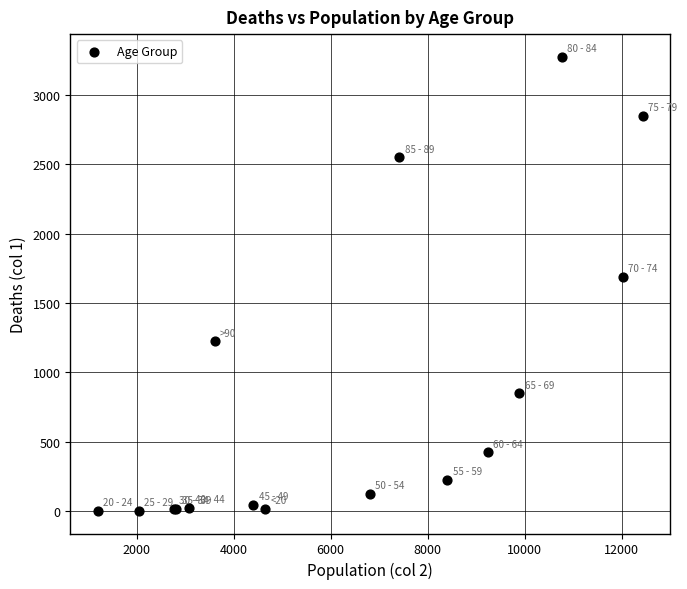

What Y value in the scatter plot is closest to 1638?

1690